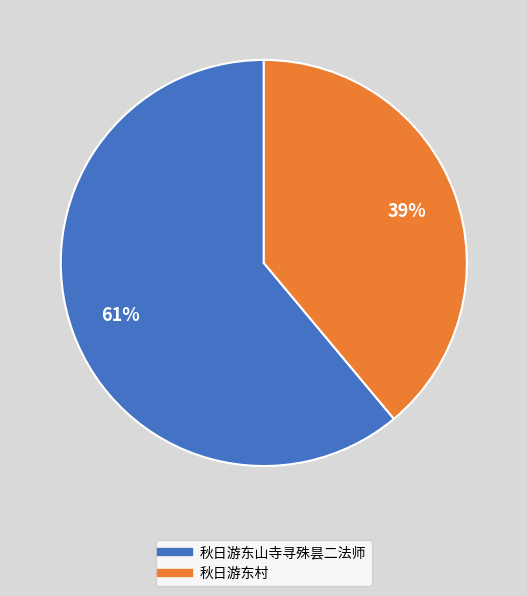

True or false: 秋日游东山寺寻殊昙二法师 accounts for 73% of the total.

False